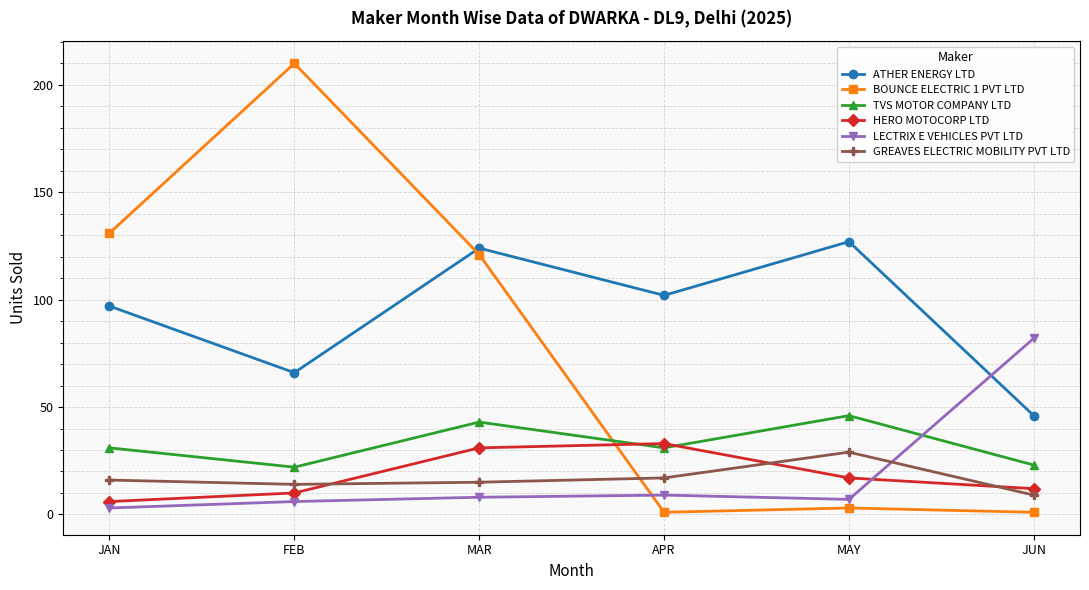

True or false: ATHER ENERGY LTD and GREAVES ELECTRIC MOBILITY PVT LTD intersect in this chart.

False